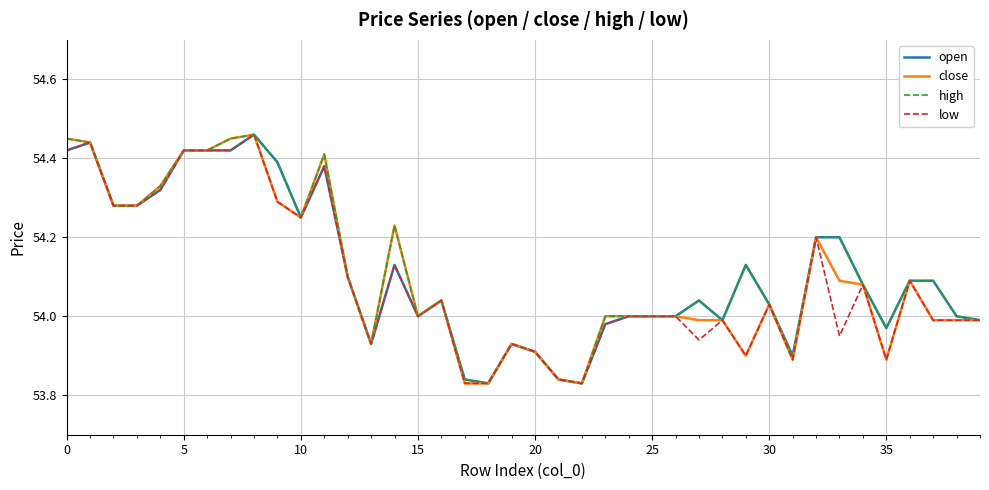

Is this an area chart (filled region under the line)?

No